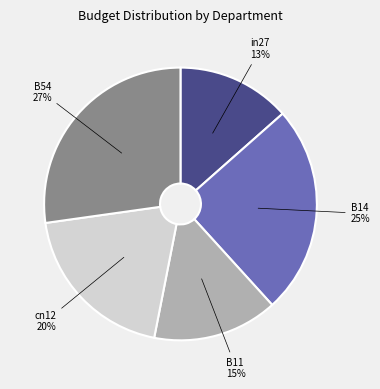

To the nearest percent, what is the average slice percentage?

20%